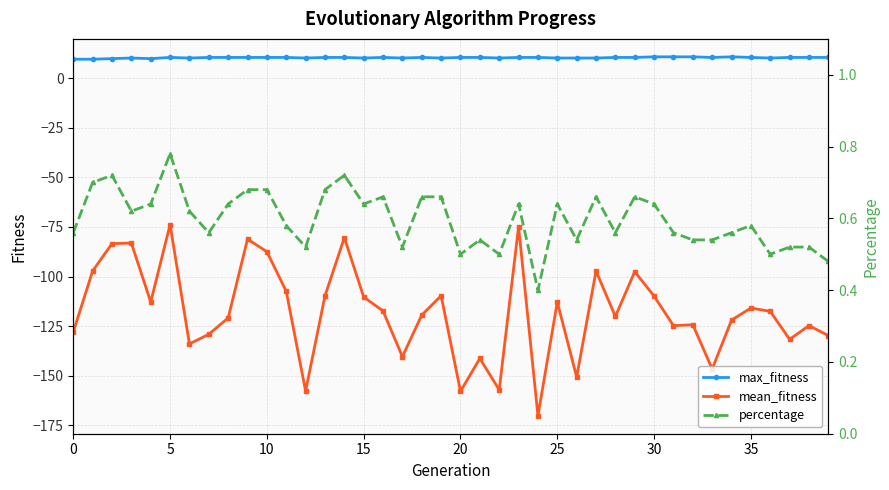

What is the maximum value for max_fitness?

10.7